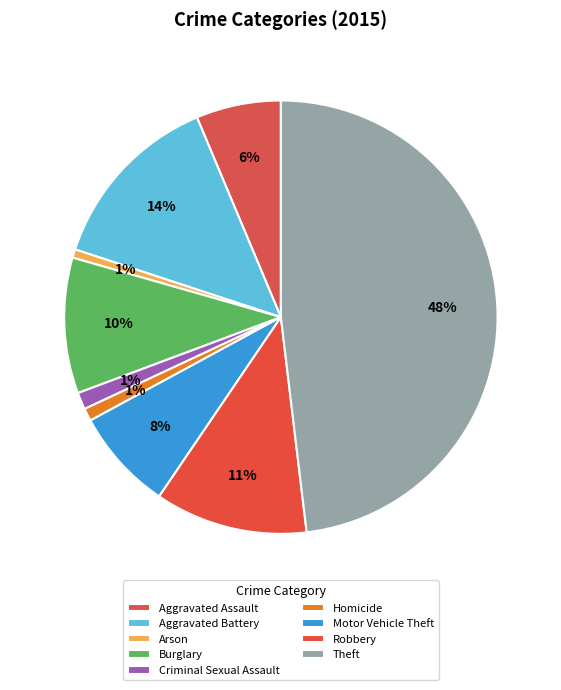

How many segments does this pie chart have?

9